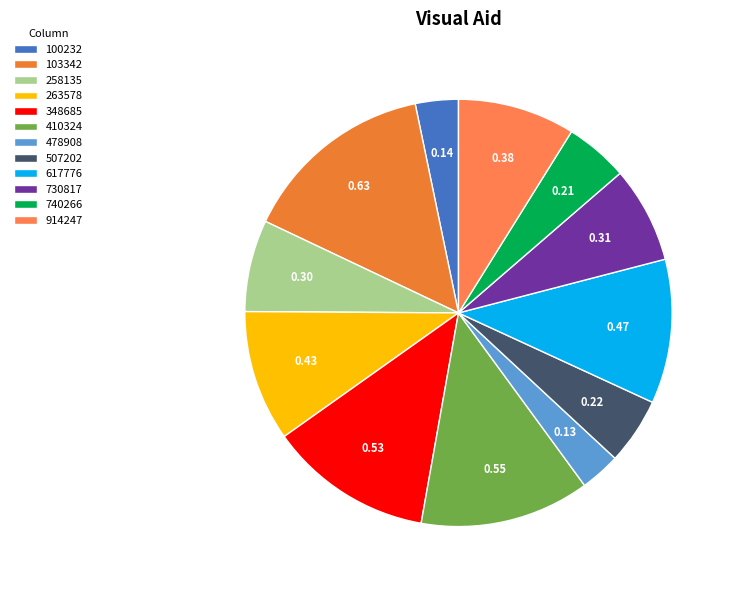

Does 617776 represent more than half of the total?

No